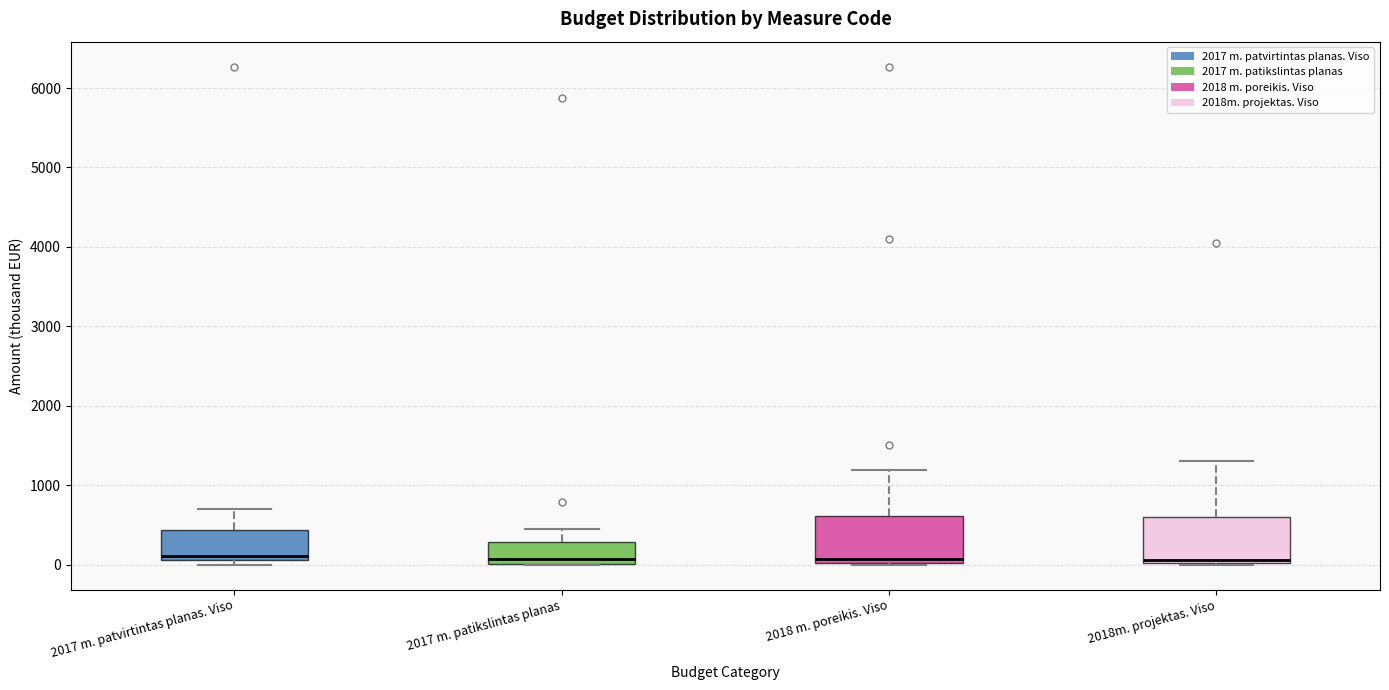

Where does the upper whisker of the box for 2017 m. patvirtintas planas. Viso end on the y-axis? The values are not printed on the chart, so give them approximately, as read against the axis.

700